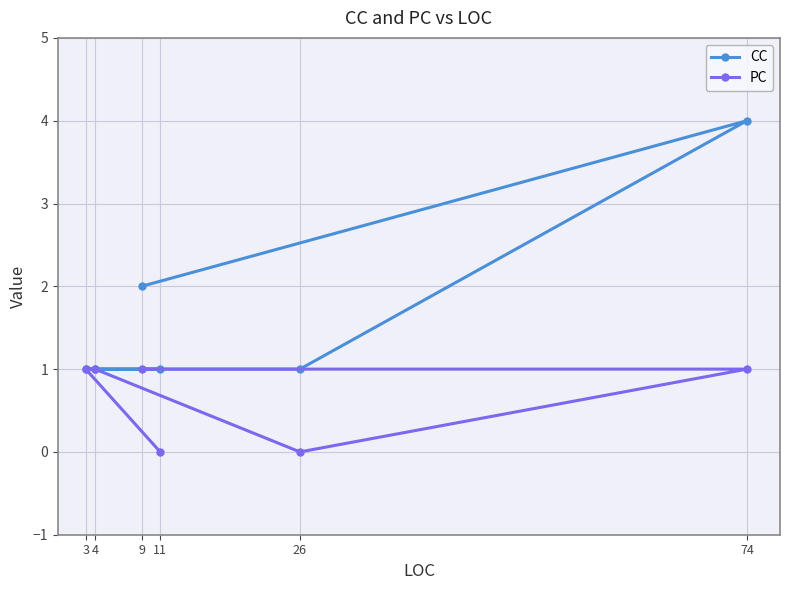

What is the value of the PC point at the 6th from the left?

1